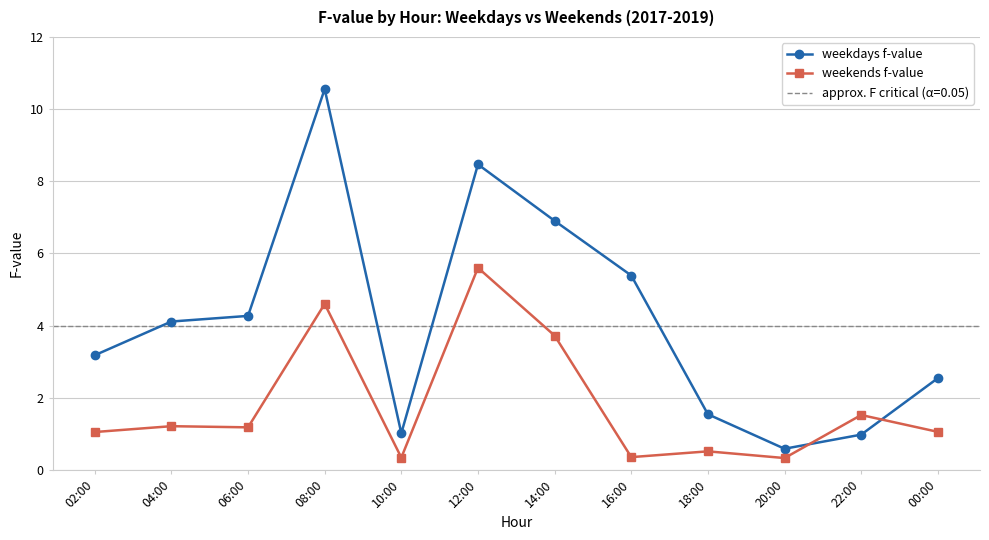

What position from the right is 04:00?

11